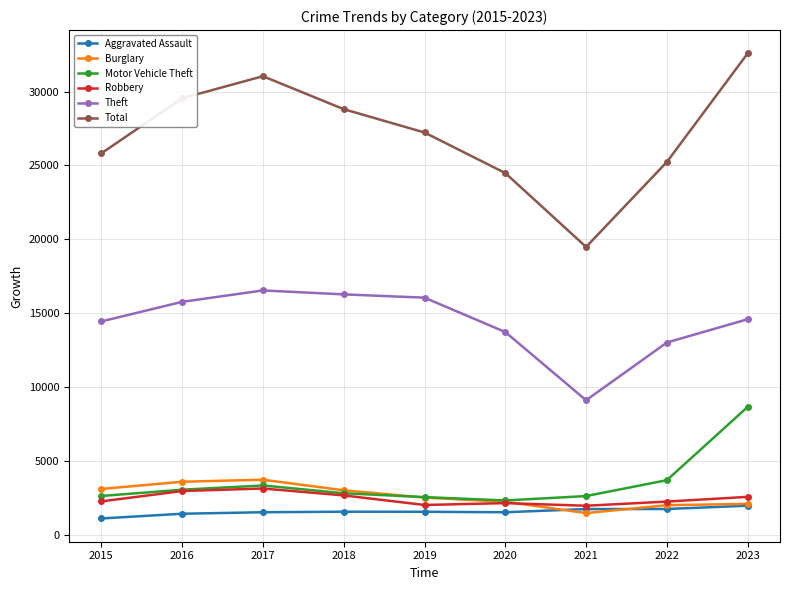

List the series in order of their peak value, lowest first.

Aggravated Assault, Robbery, Burglary, Motor Vehicle Theft, Theft, Total